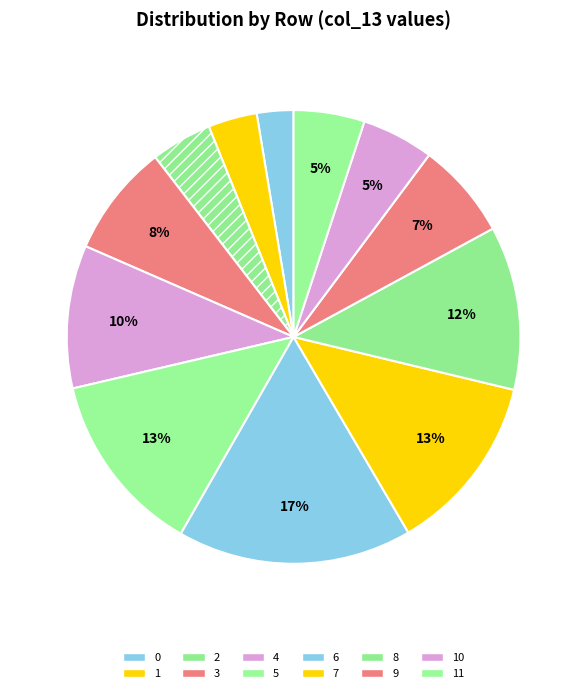

What percentage is the 3 slice, to the nearest percent?

8%